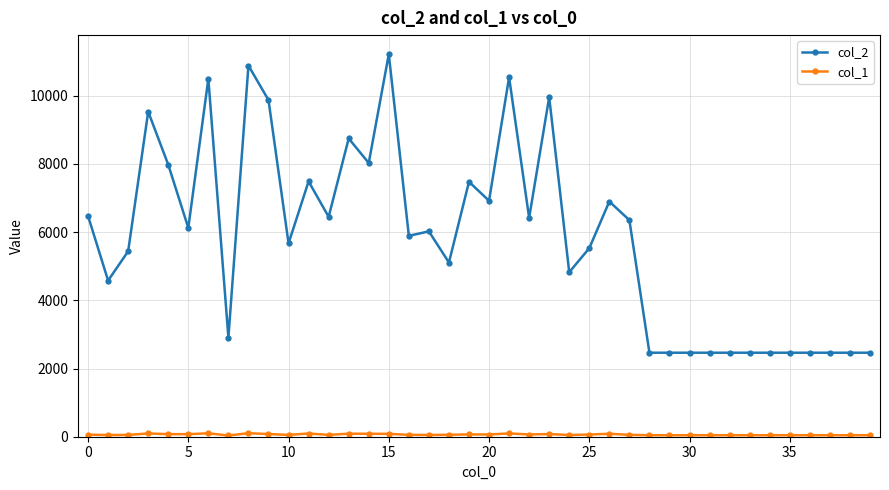

Which series has the widest spread of values?

col_2